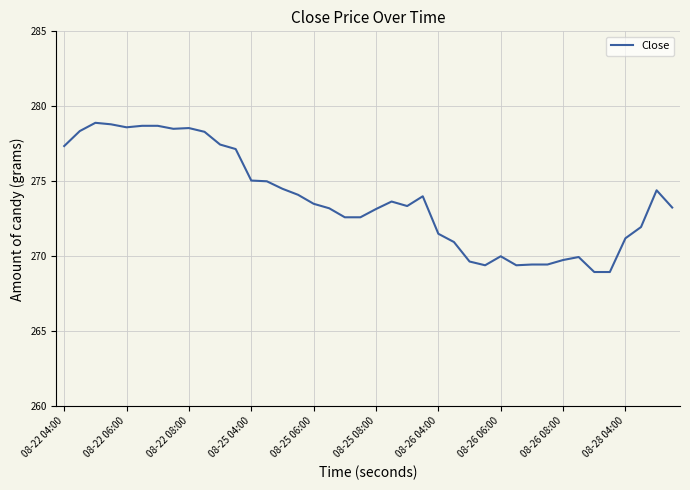

What is the greatest value displayed?

278.9